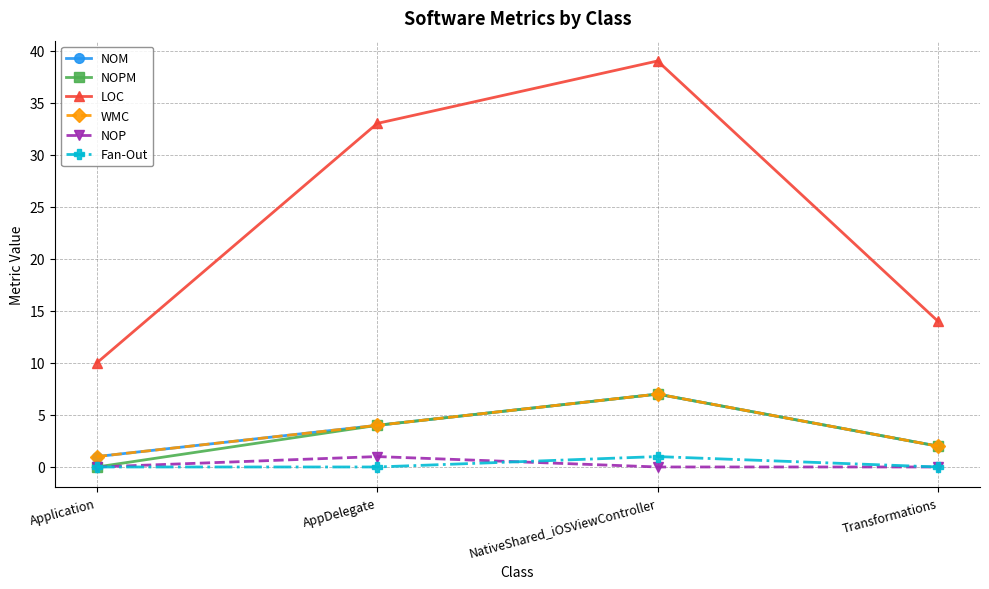

Does the chart have visible grid lines?

Yes